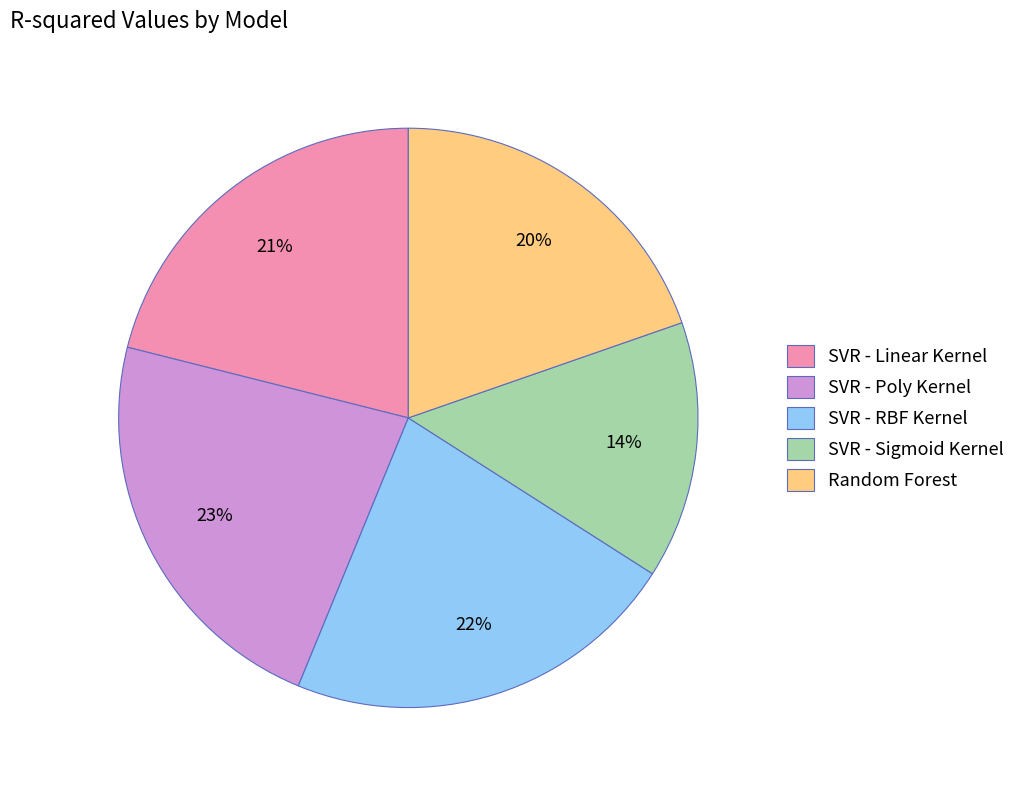

Combined, do Random Forest and SVR - Sigmoid Kernel account for over 50%?

No